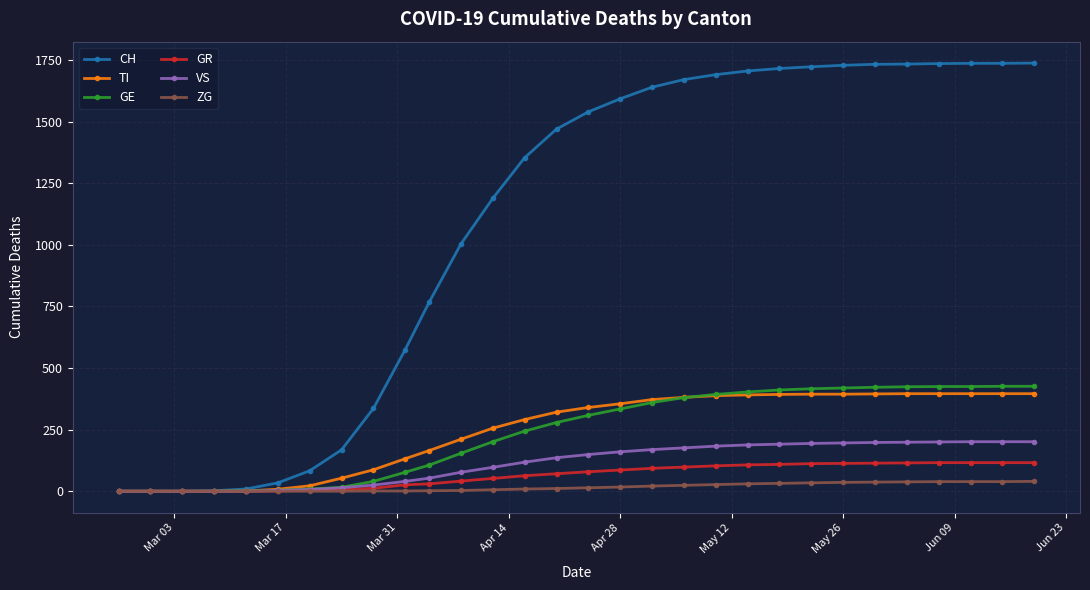

What are all the series names shown in the legend?

CH, TI, GE, GR, VS, ZG